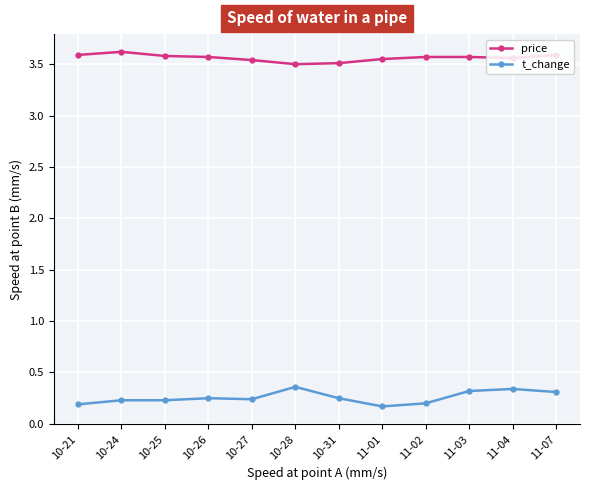

Does the chart have visible grid lines?

Yes